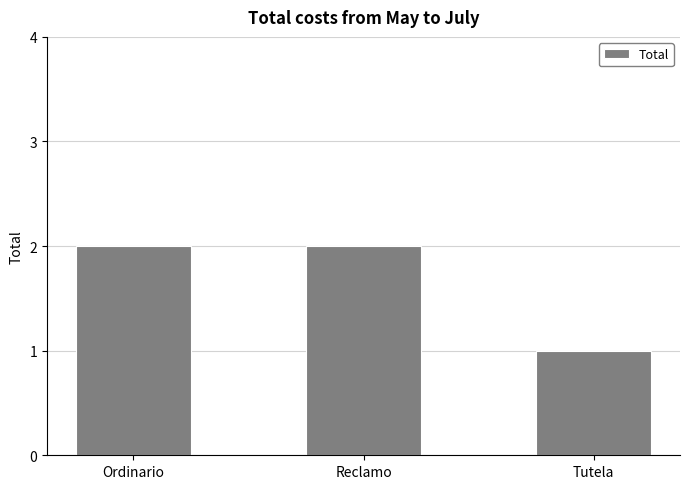

Is it true that the value at Ordinario is 2?

True